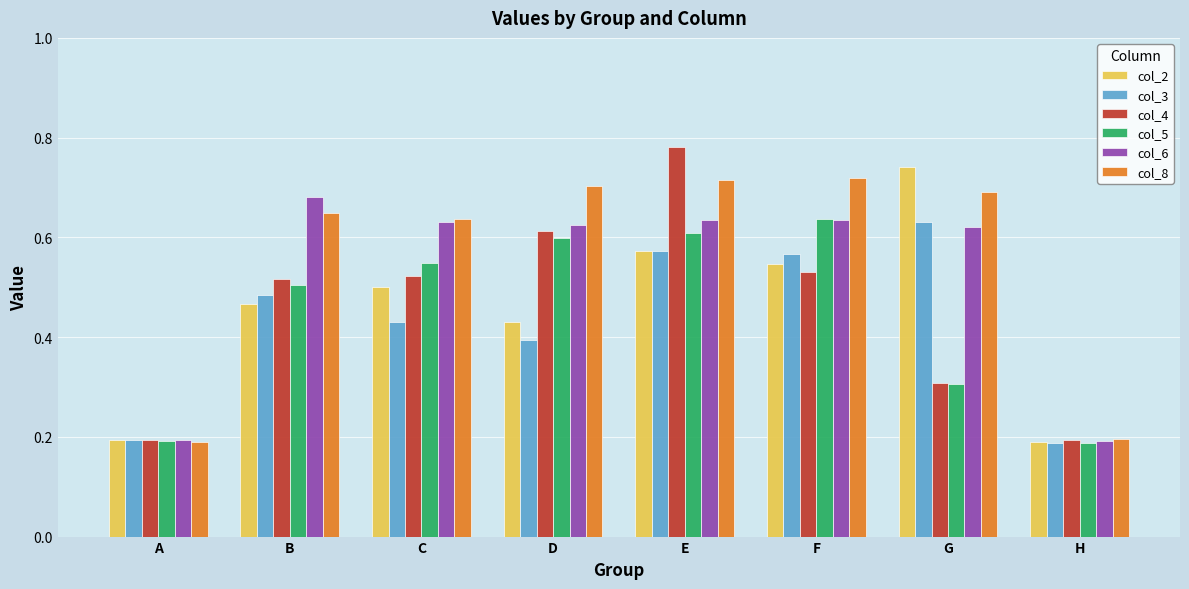

Does the chart contain any negative values?

No